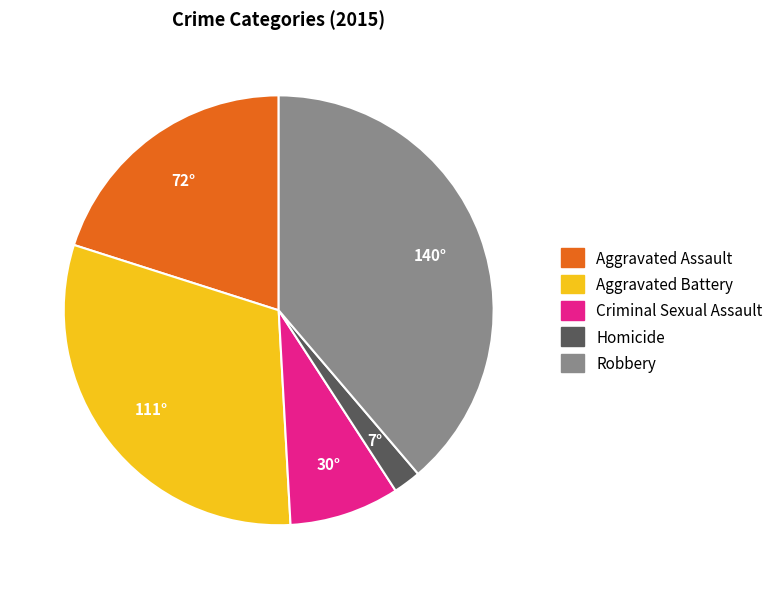

Which category has the biggest portion of the pie?

Robbery